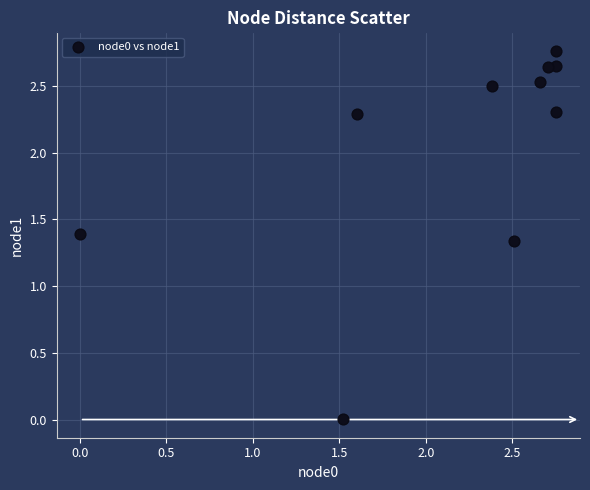

What is the range of X values (max minus min)?

2.7